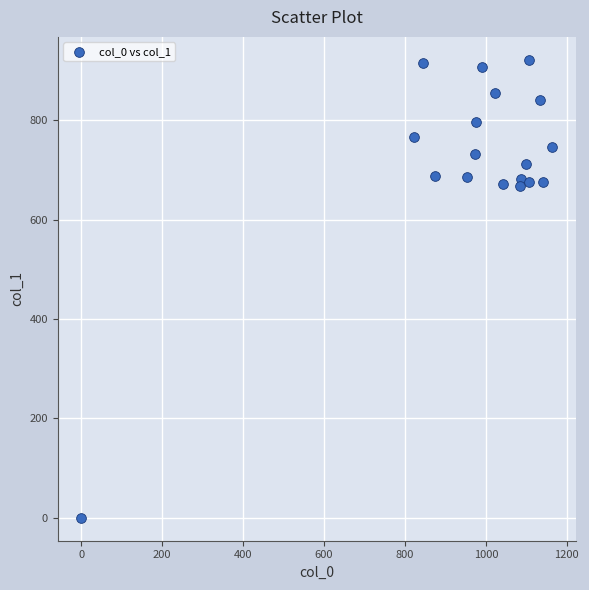

What is the range of X values (max minus min)?

1163.3